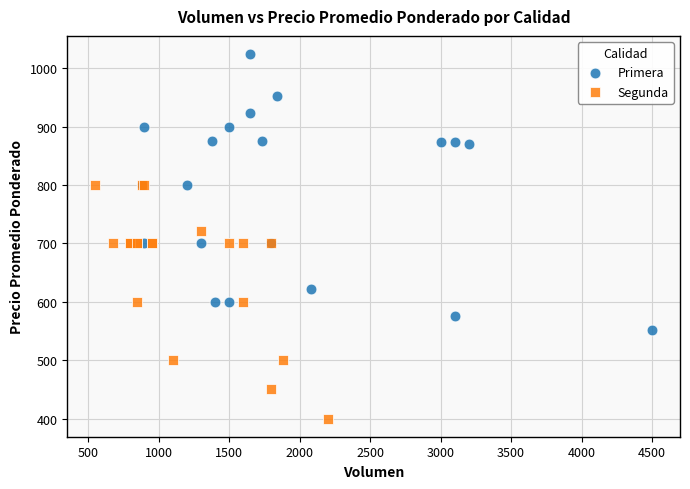

Which series reaches the minimum Y coordinate?

Segunda